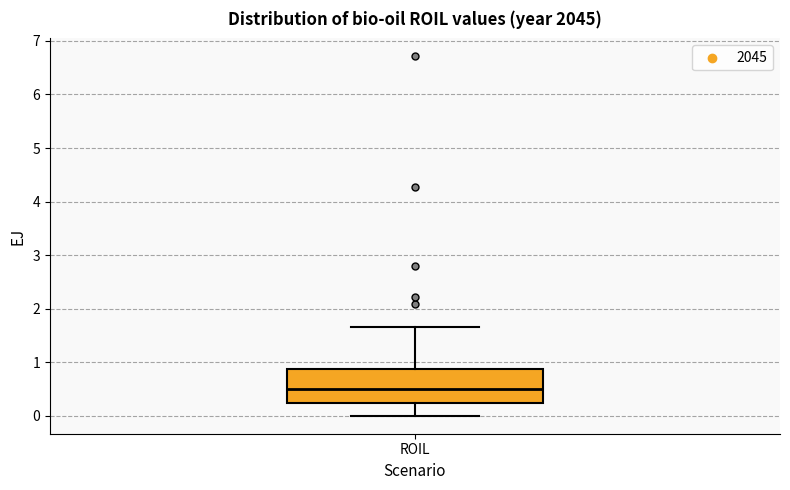

Transcribe this box plot: give where the median line is, the range the box spans, and where the two whiskers end, as read against the y-axis. The values are not printed on the chart, so give them approximately, as read against the axis.

median 0.5, box 0.2 to 0.9, whiskers 0.0 to 1.7